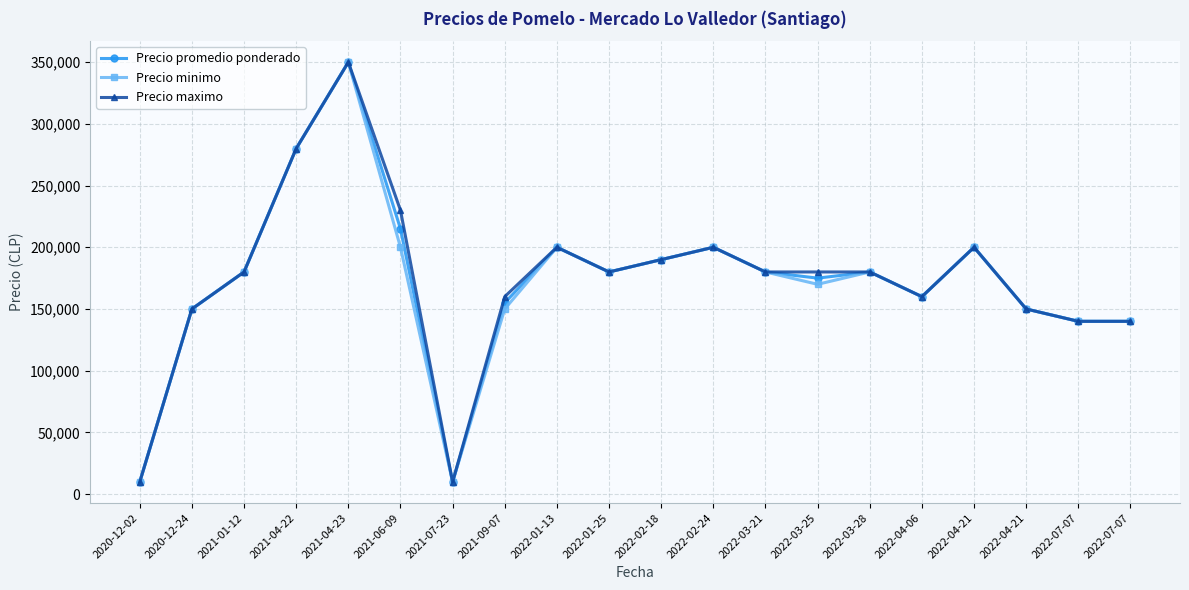

Reading left to right, what are all the values shown in this chart?

Precio promedio ponderado: 9800	150000	180000	280000	350000	215000	9800	155000	200000	180000	190000	200000	180000	175000	180000	160000	200000	150000	140000	140000
Precio minimo: 9800	150000	180000	280000	350000	200000	9800	150000	200000	180000	190000	200000	180000	170000	180000	160000	200000	150000	140000	140000
Precio maximo: 9800	150000	180000	280000	350000	230000	9800	160000	200000	180000	190000	200000	180000	180000	180000	160000	200000	150000	140000	140000